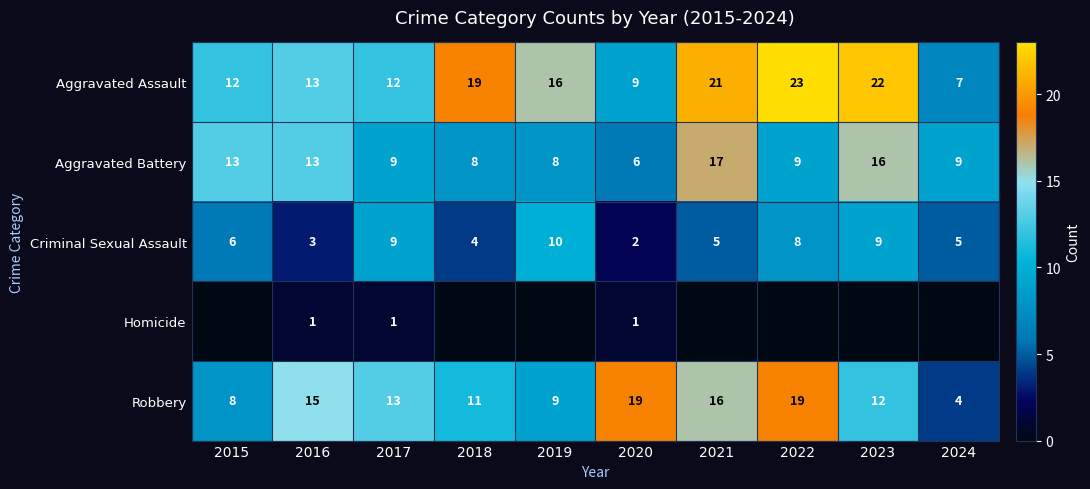

What is the approximate value of Criminal Sexual Assault at 2017?

9